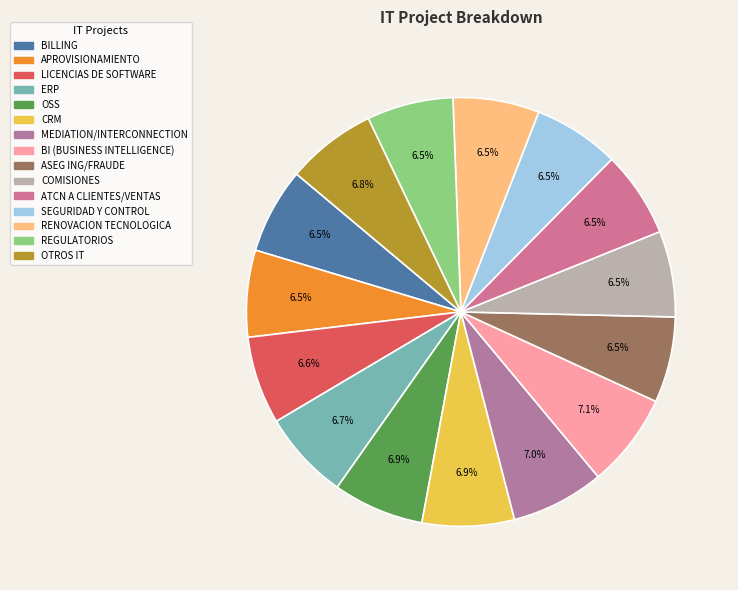

Count the number of slices in the pie.

15